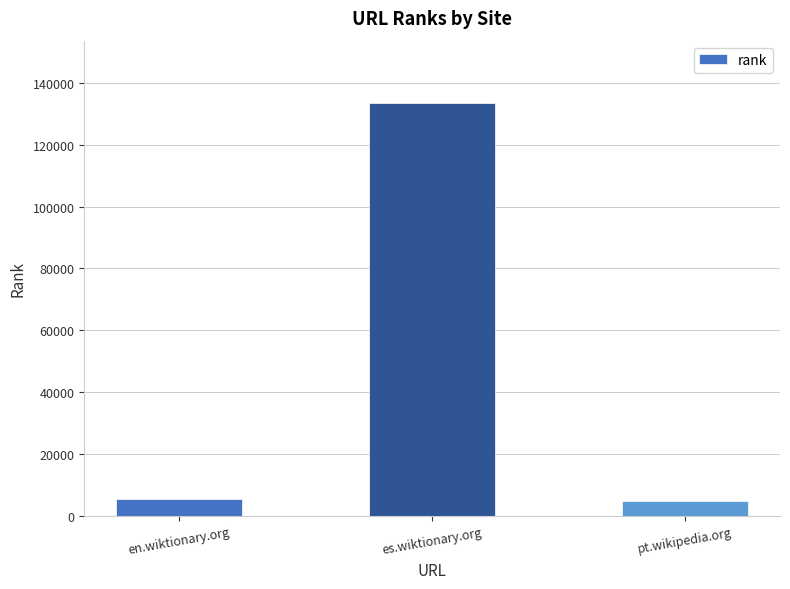

What is the average value?

47988